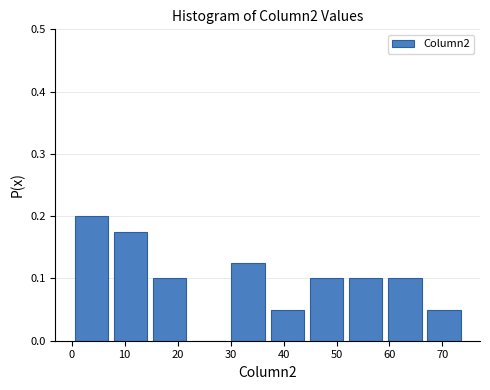

Reading left to right, list every bar in this chart as the range it spans on the x-axis followed by its height. Neither the bar edges nor the heights are printed on the chart, so give them approximately, as read against the axes.

0.0 to 7.4: 0.20
7.4 to 14.8: 0.18
14.8 to 22.2: 0.10
22.2 to 29.6: 0
29.6 to 37.0: 0.13
37.0 to 44.4: 0.05
44.4 to 51.8: 0.10
51.8 to 59.2: 0.10
59.2 to 66.6: 0.10
66.6 to 74.0: 0.05